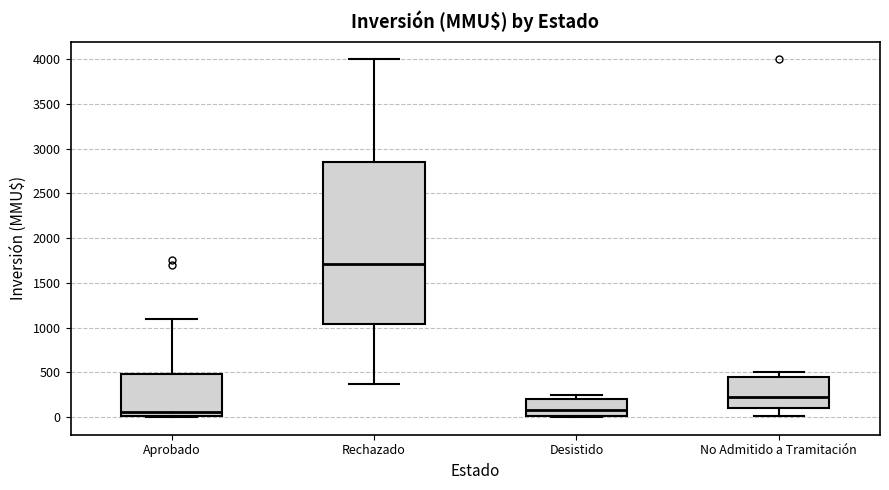

Reading left to right, transcribe this box plot: for each box, give where its median line is, the range the box spans, and where its two whiskers end, as read against the y-axis. The values are not printed on the chart, so give them approximately, as read against the axis.

Aprobado: median 50, box 0 to 500, whiskers 0 to 1100
Rechazado: median 1700, box 1050 to 2850, whiskers 350 to 4000
Desistido: median 50, box 0 to 200, whiskers 0 to 250
No Admitido a Tramitación: median 200, box 100 to 450, whiskers 0 to 500